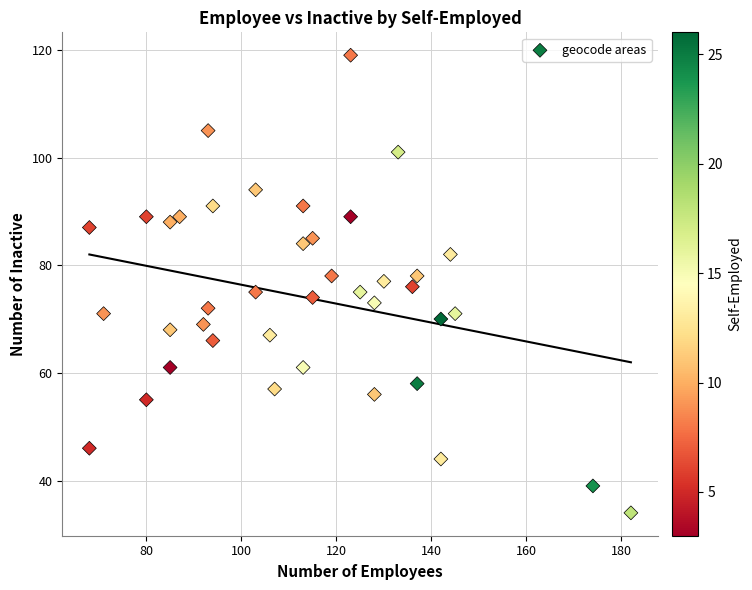

What is the range of X values (max minus min)?

114